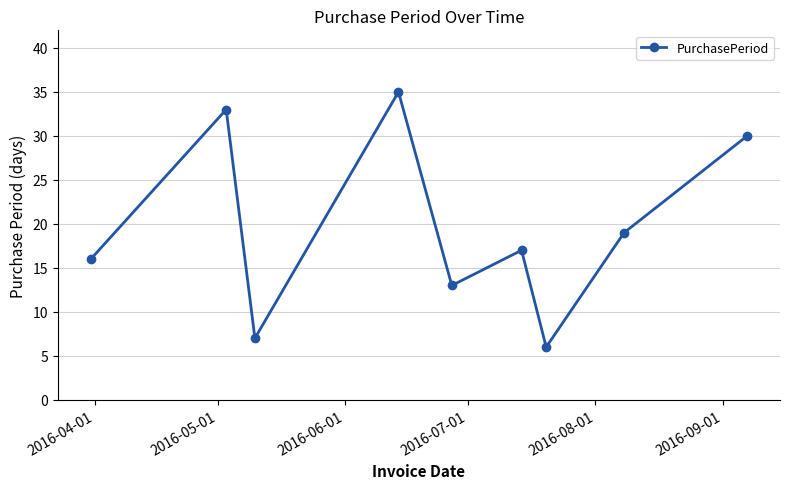

What is the average value?

20